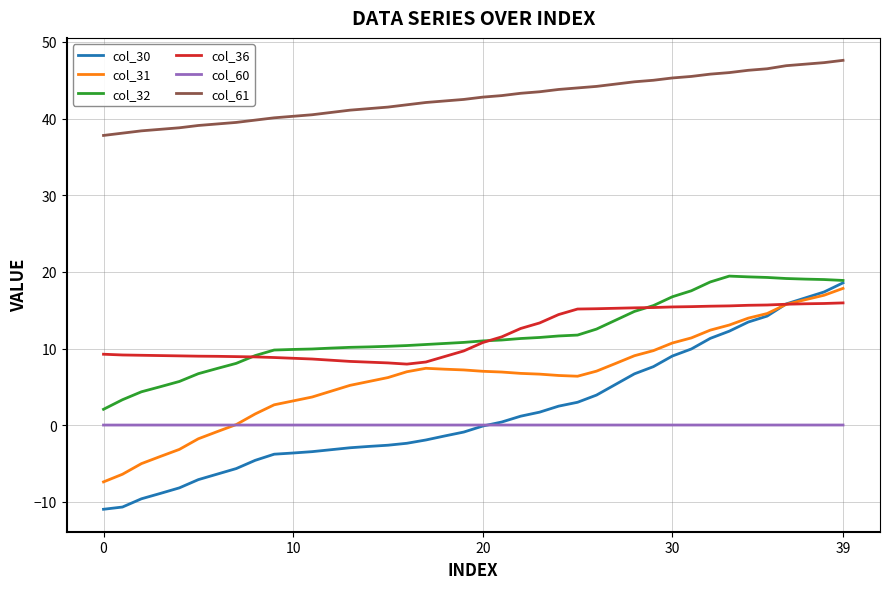

What is the minimum value for col_61?

37.8